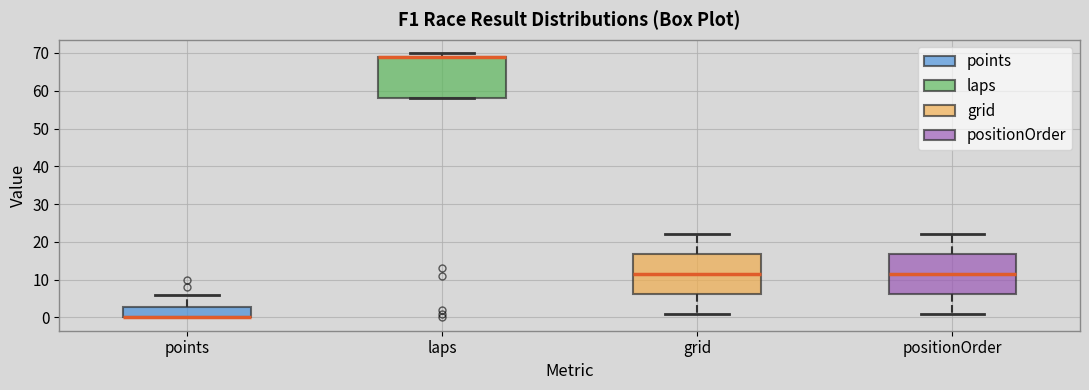

Reading left to right, read every box against the y-axis: the position of its median line, the range the box covers, and the ends of its whiskers. The values are not printed on the chart, so give them approximately, as read against the axis.

points: median 0 (drawn on the box's lower edge), box 0 to 3, whiskers 0 to 6
laps: median 69 (drawn on the box's upper edge), box 58 to 69, whiskers 58 to 70
grid: median 12, box 6 to 17, whiskers 1 to 22
positionOrder: median 12, box 6 to 17, whiskers 1 to 22